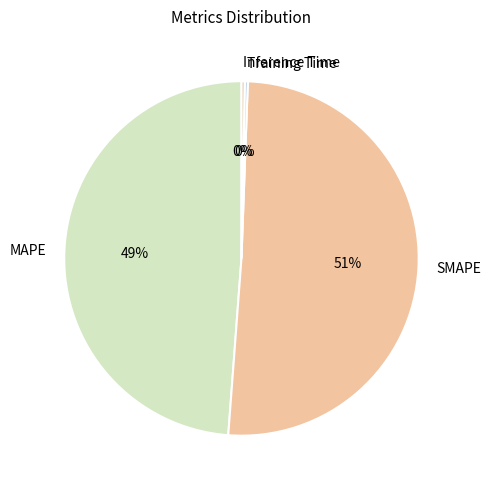

Do Inference Time and MAPE together represent more than half of the pie?

No